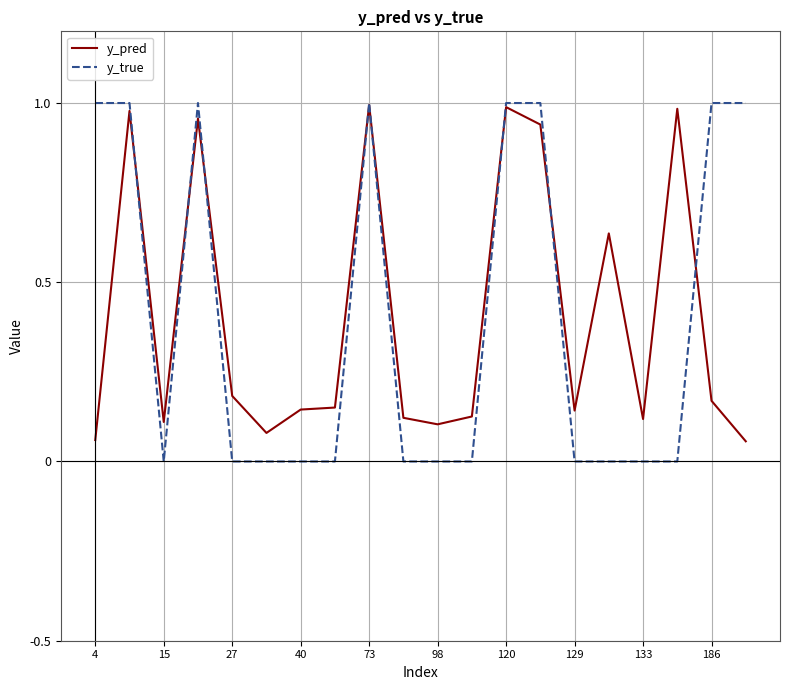

In y_pred, how many points are lower than both neighbors (excluding endpoints)?

5